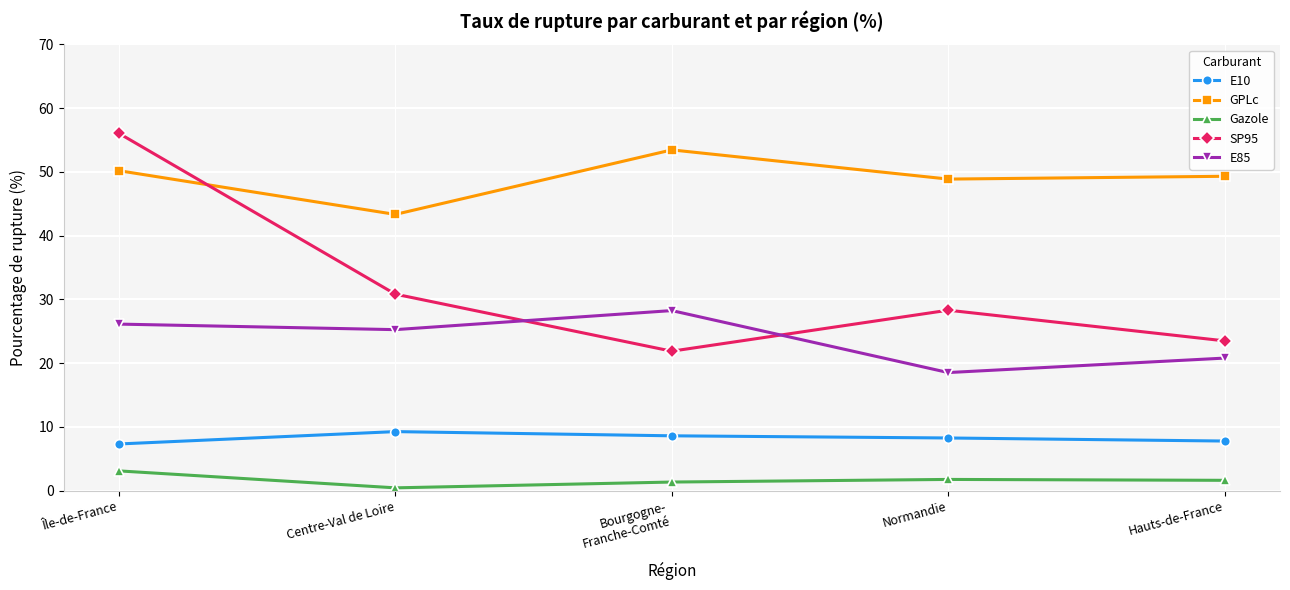

True or false: Gazole and GPLc cross at least once.

False